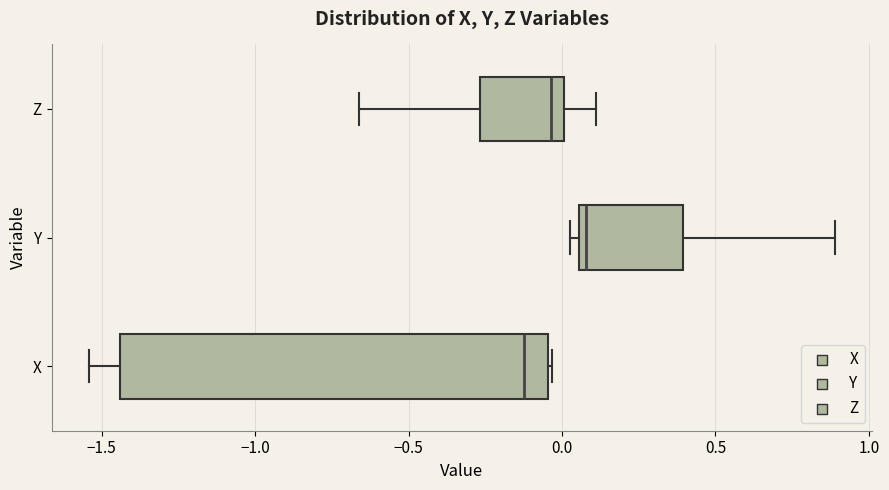

Where does the left whisker of the box for X end on the x-axis? The values are not printed on the chart, so give them approximately, as read against the axis.

-1.55